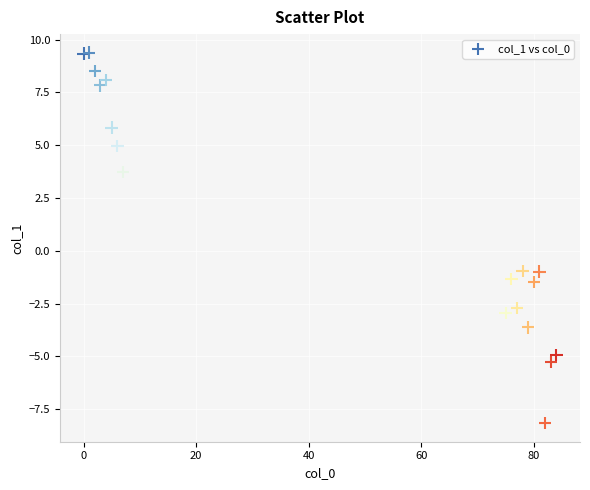

What is the range of Y values (max minus min)?

17.5